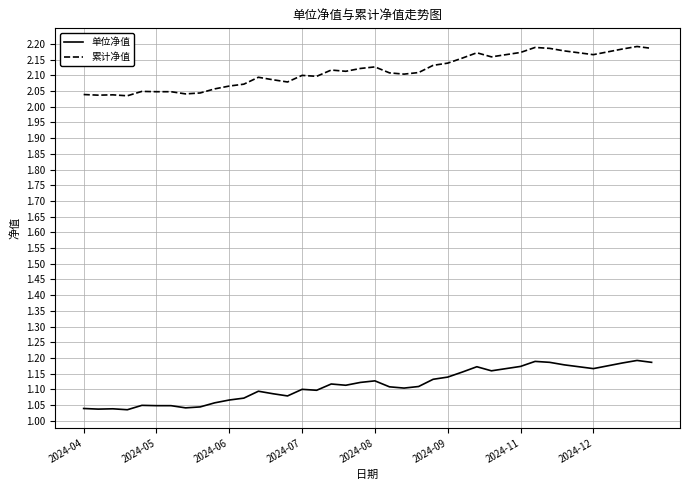

List the series in order of their peak value, highest first.

累计净值, 单位净值